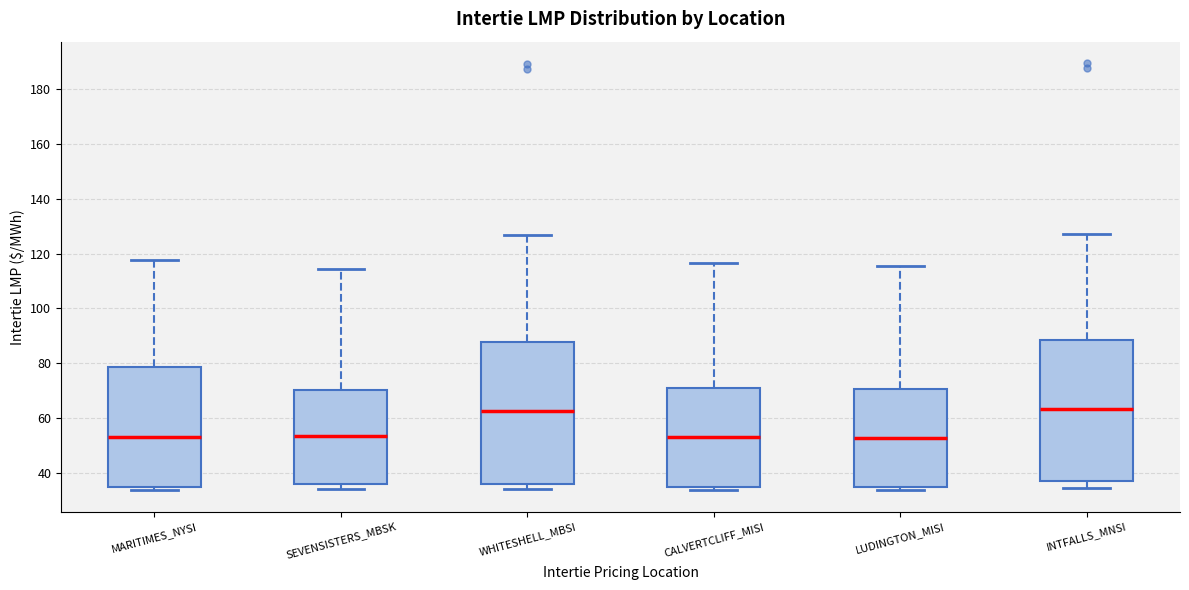

Reading left to right, read every box against the y-axis: the position of its median line, the range the box covers, and the ends of its whiskers. The values are not printed on the chart, so give them approximately, as read against the axis.

MARITIMES_NYSI: median 54, box 34 to 78, whiskers 34 (just below the box's lower edge) to 118
SEVENSISTERS_MBSK: median 54, box 36 to 70, whiskers 34 to 114
WHITESHELL_MBSI: median 62, box 36 to 88, whiskers 34 to 126
CALVERTCLIFF_MISI: median 54, box 34 to 70, whiskers 34 (just below the box's lower edge) to 116
LUDINGTON_MISI: median 52, box 34 to 70, whiskers 34 (just below the box's lower edge) to 116
INTFALLS_MNSI: median 64, box 38 to 88, whiskers 34 to 128